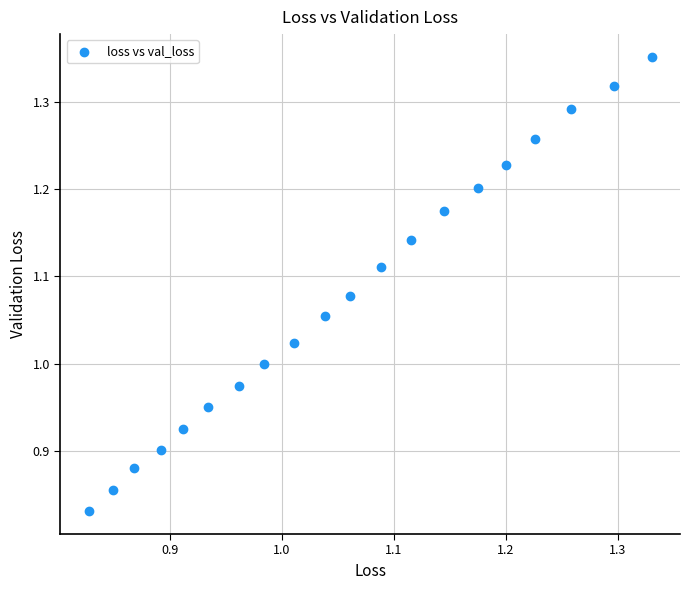

What is the range of Y values (max minus min)?

0.5